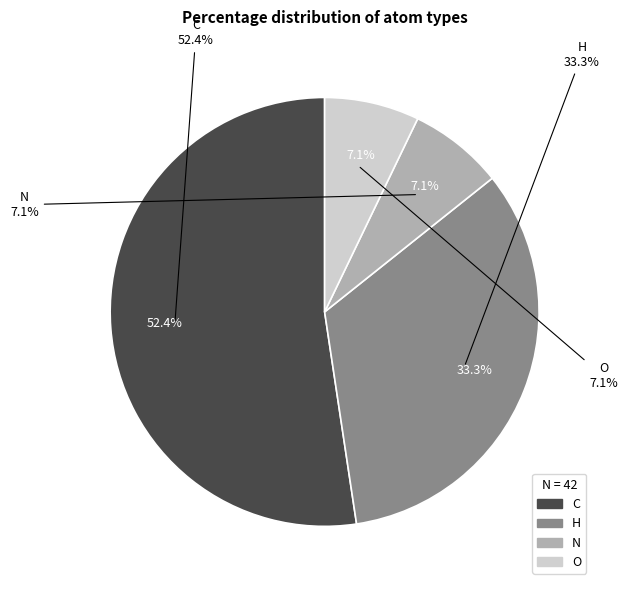

What is the largest slice in the pie chart?

C